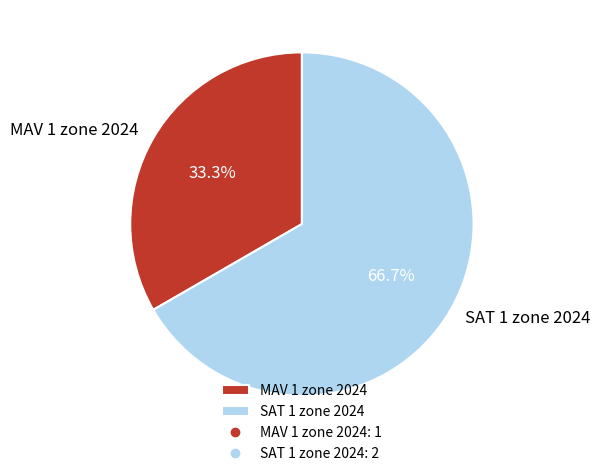

What is the smallest slice in the pie chart?

MAV 1 zone 2024